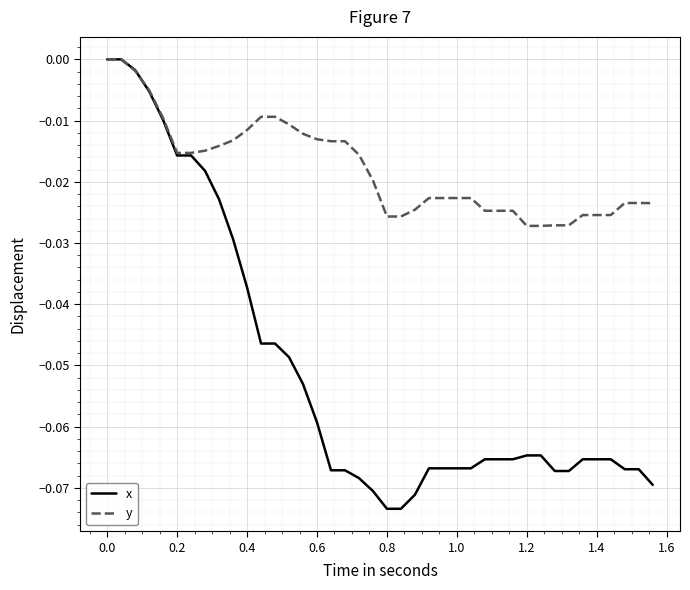

List the series in order of their overall mean, highest first.

y, x